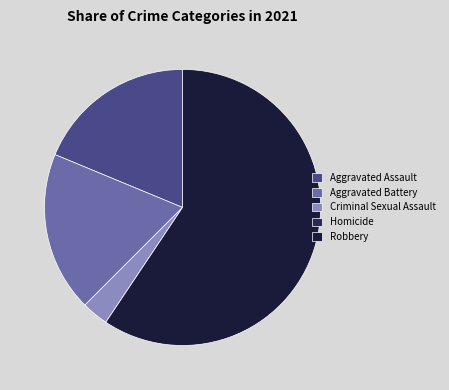

What percentage is the Aggravated Battery slice, to the nearest percent?

19%